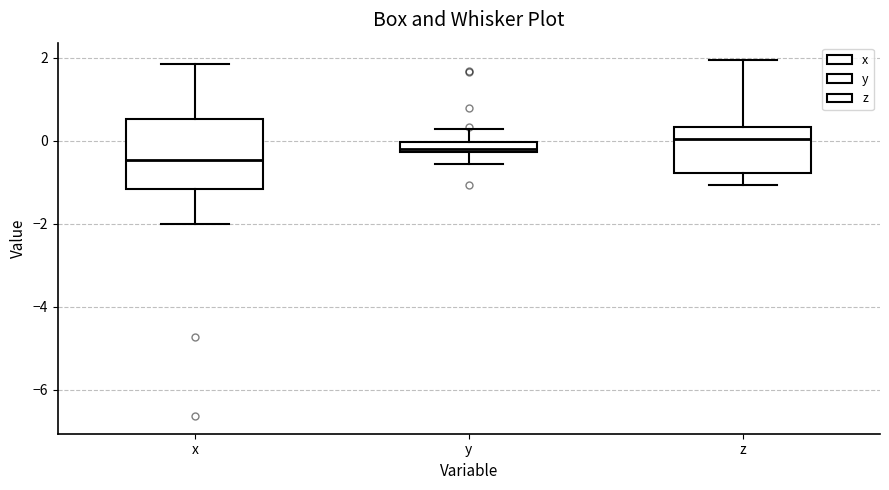

Where is the upper edge of the box for x on the y-axis? The values are not printed on the chart, so give them approximately, as read against the axis.

0.6